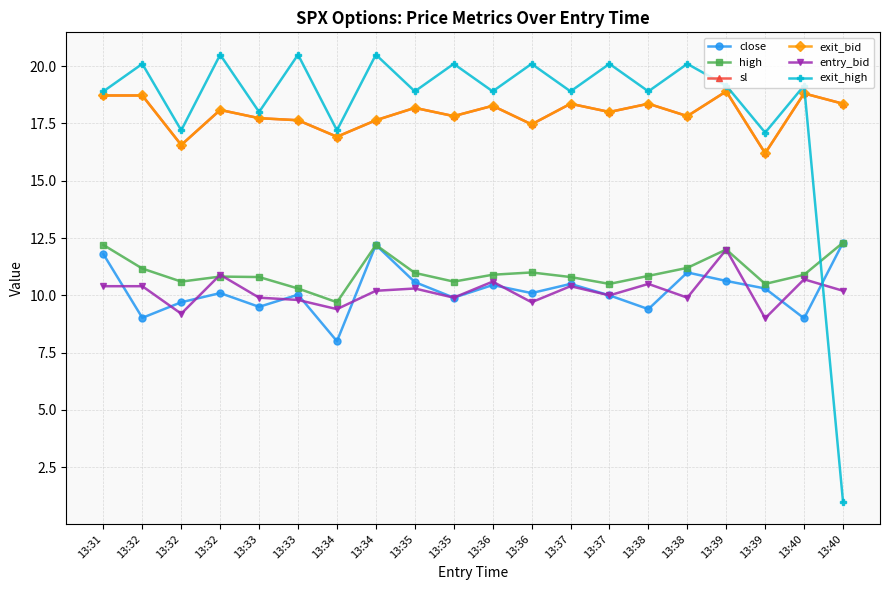

List the series in order of their peak value, lowest first.

entry_bid, close, high, sl, exit_bid, exit_high